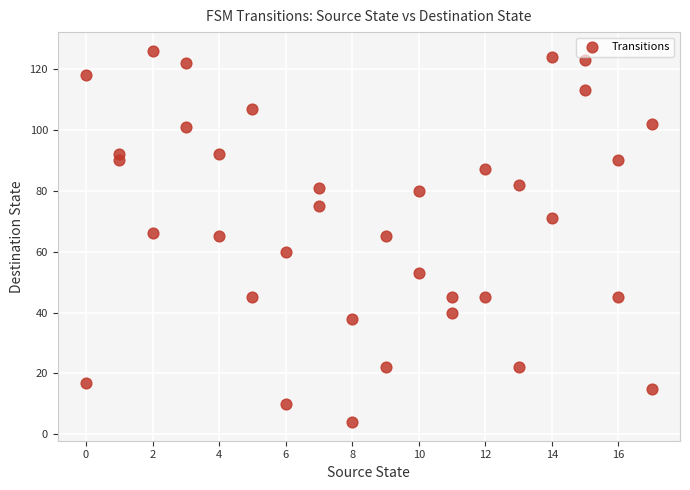

What is the range of X values (max minus min)?

17